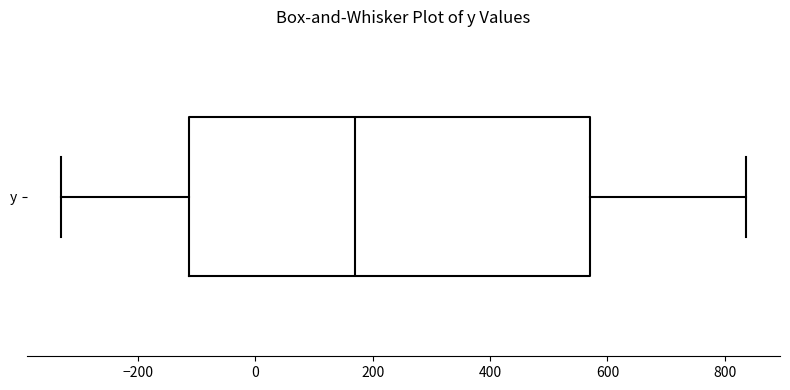

Transcribe this box plot: give where the median line is, the range the box spans, and where the two whiskers end, as read against the x-axis. The values are not printed on the chart, so give them approximately, as read against the axis.

median 180, box -120 to 560, whiskers -340 to 840